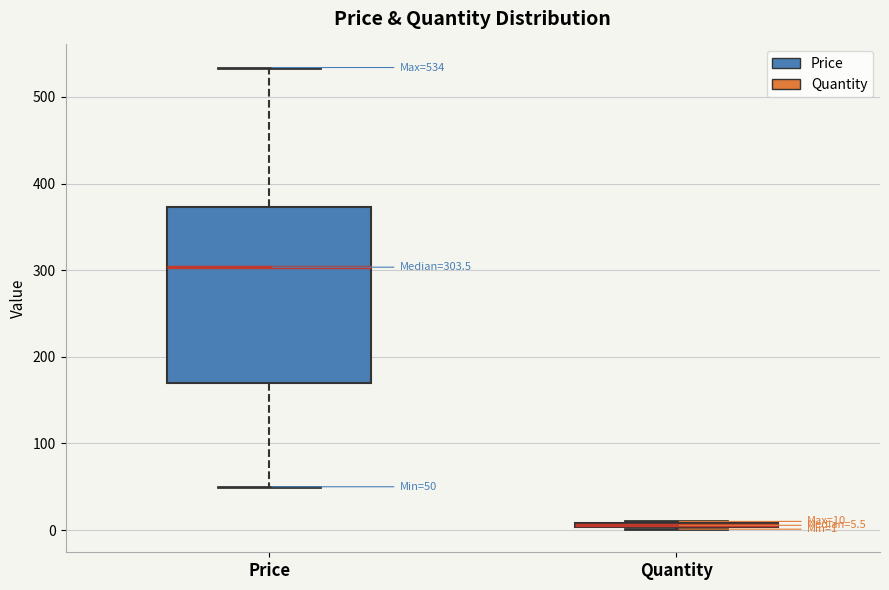

Which box is the tallest, from its lower edge to its upper edge?

Price